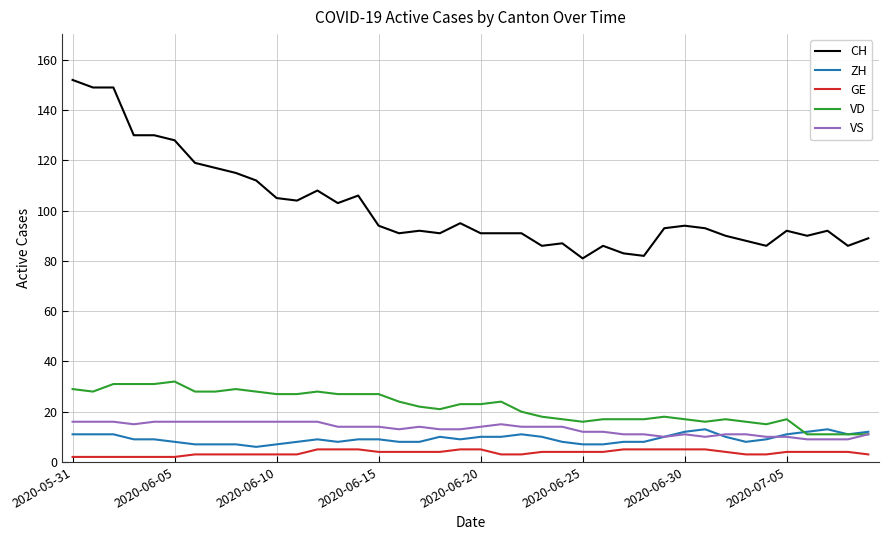

What is the greatest value displayed?

152